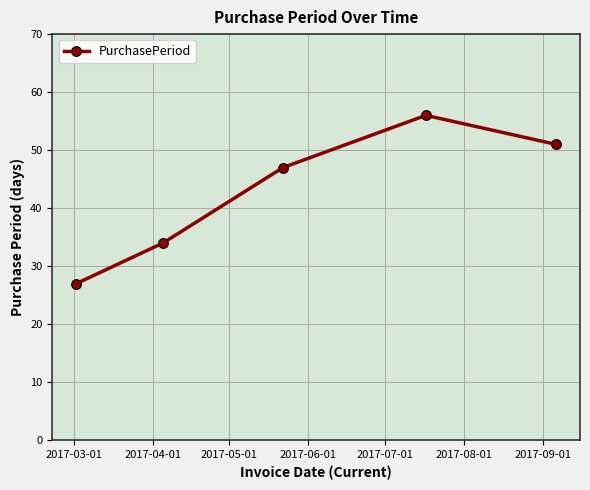

How many points are higher than both their immediate neighbors (excluding endpoints)?

1